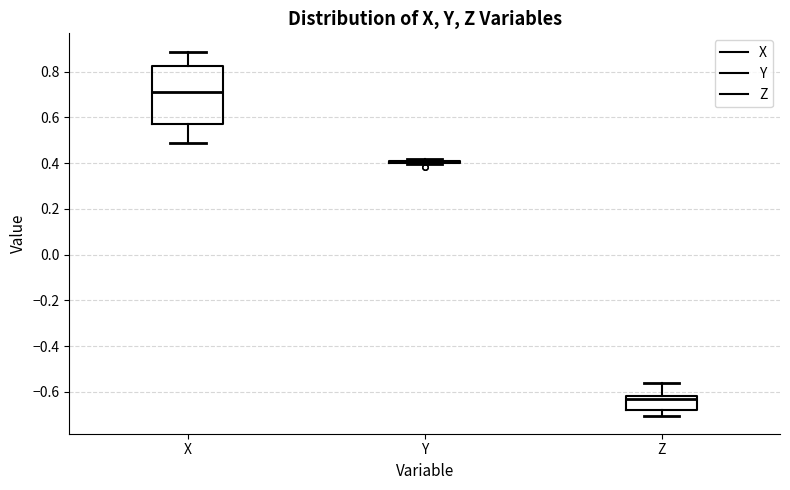

Where is the upper edge of the box for X on the y-axis? The values are not printed on the chart, so give them approximately, as read against the axis.

0.82